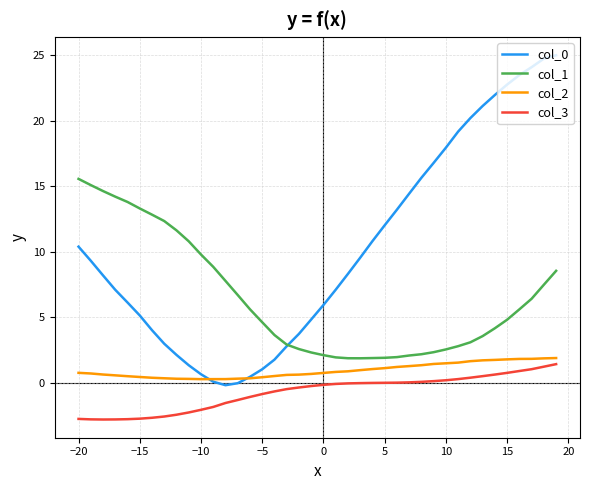

What is the maximum value shown in the chart?

25.0